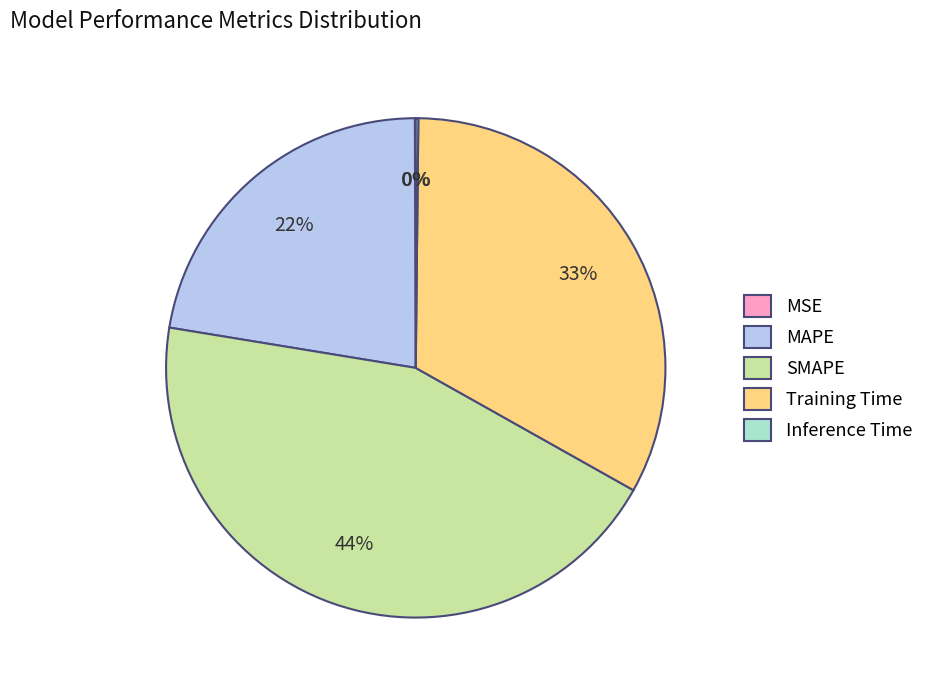

Which slice is the largest?

SMAPE